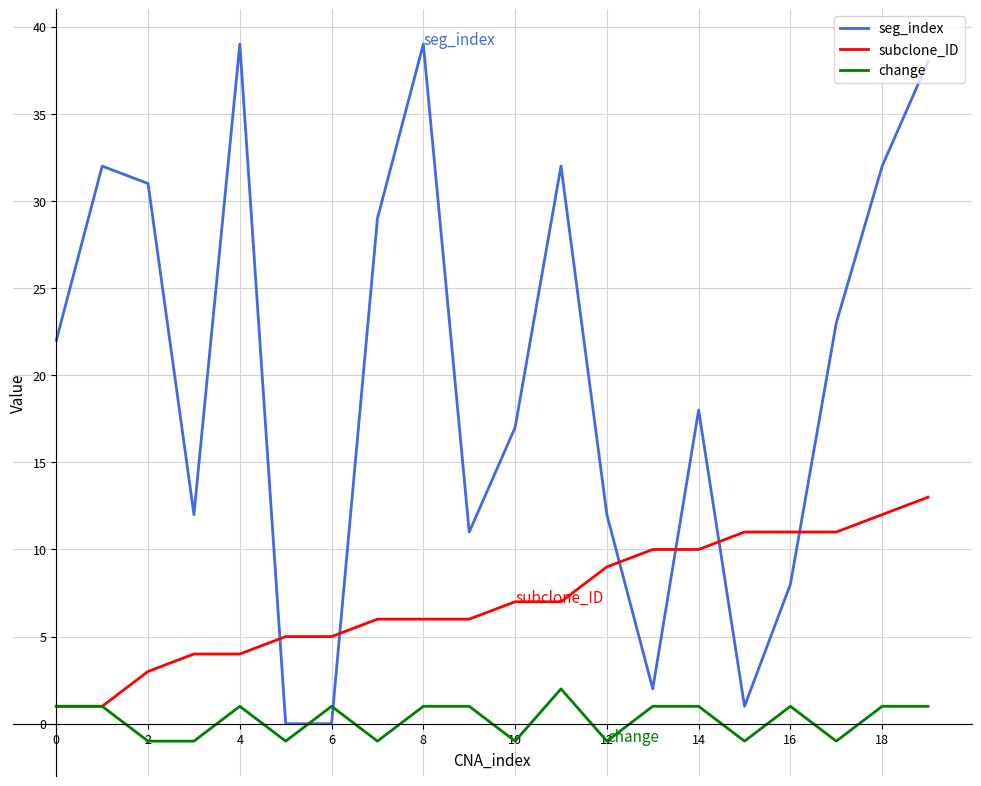

List the series in order of their overall mean, lowest first.

change, subclone_ID, seg_index